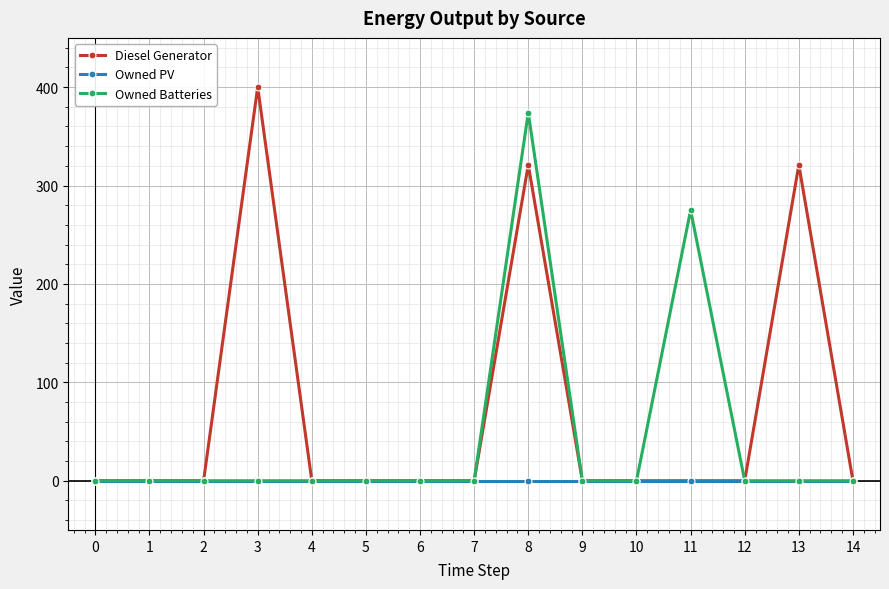

Does the chart display data point markers on the line(s)?

Yes